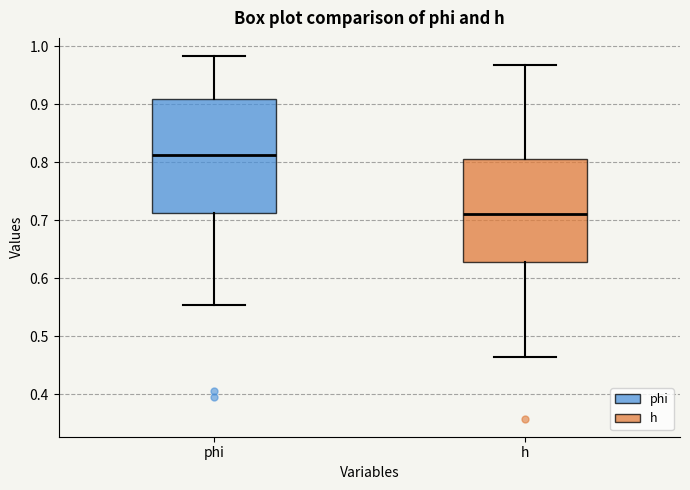

Which box's median line is the lowest?

h